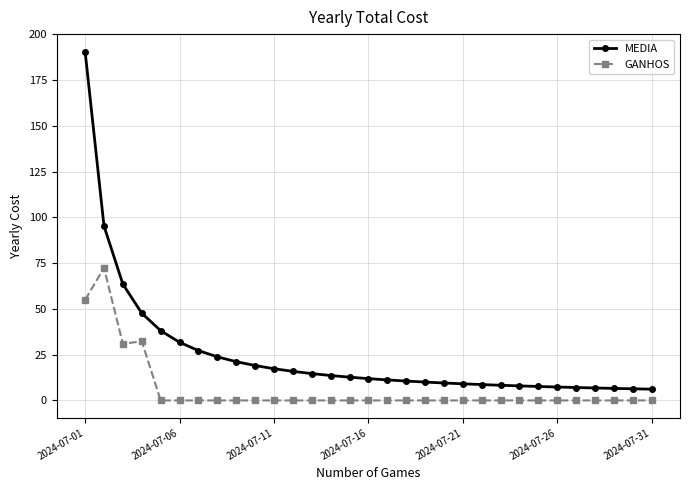

Which series has the largest range (max minus min)?

MEDIA